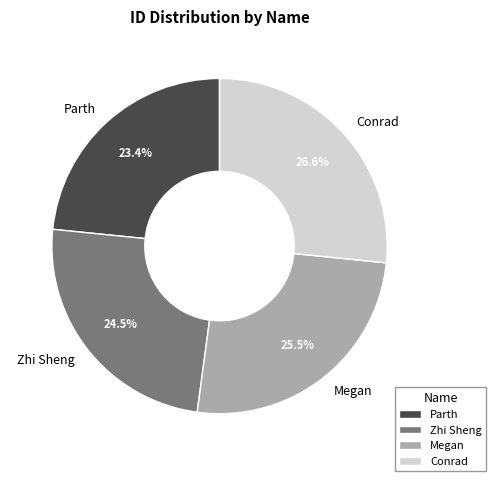

True or false: Conrad accounts for 14% of the total.

False